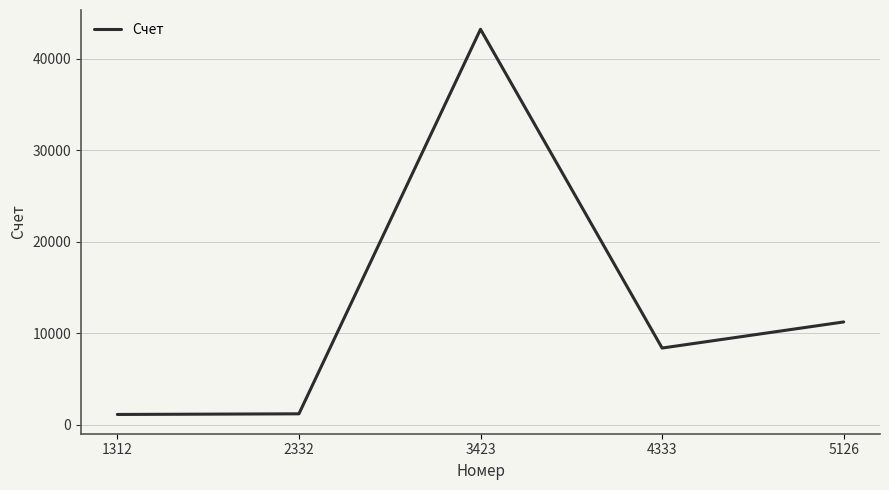

The chart shows a value of 8400 at 4333. True or false?

True